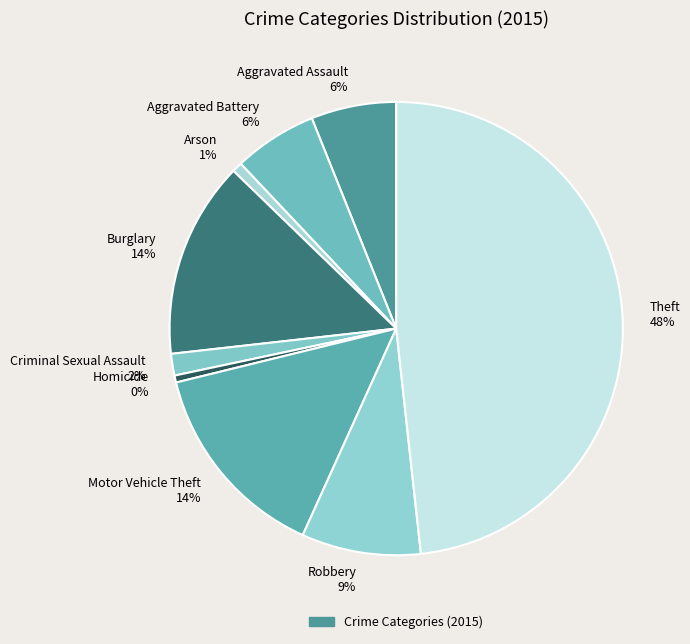

True or false: Motor Vehicle Theft accounts for 14% of the total.

True